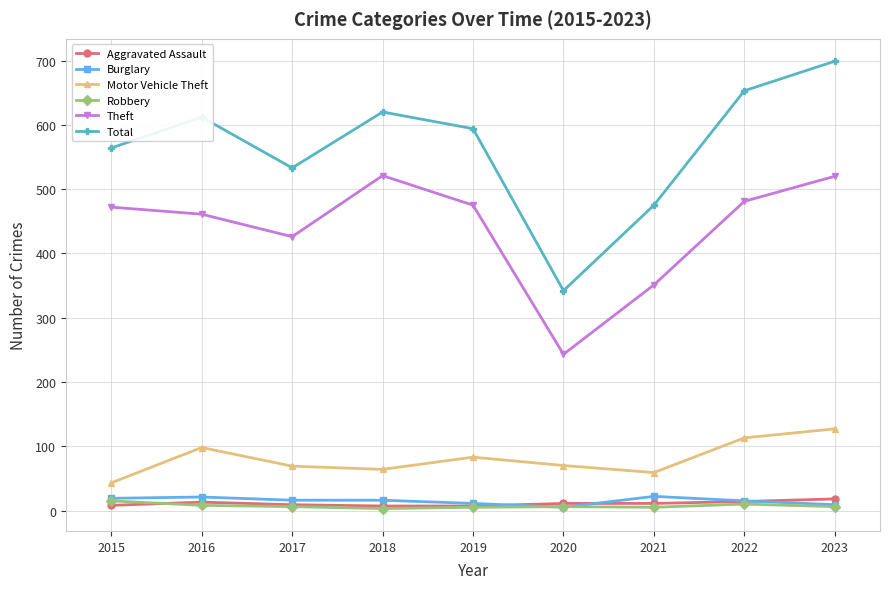

True or false: Theft has more than 0 interior local peaks.

True